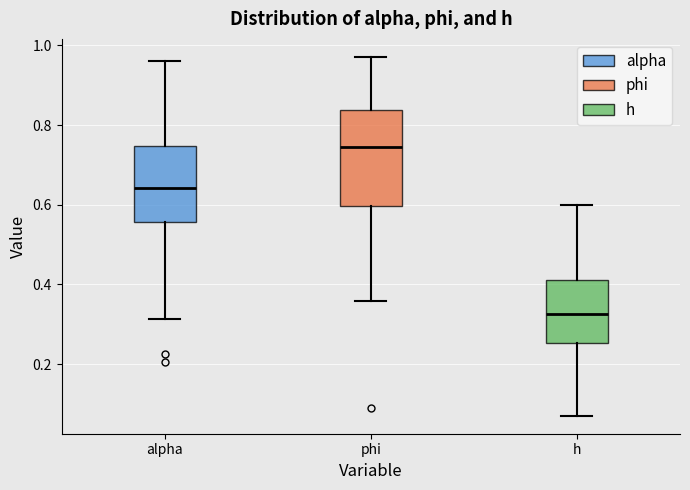

Which box is the tallest, from its lower edge to its upper edge?

phi